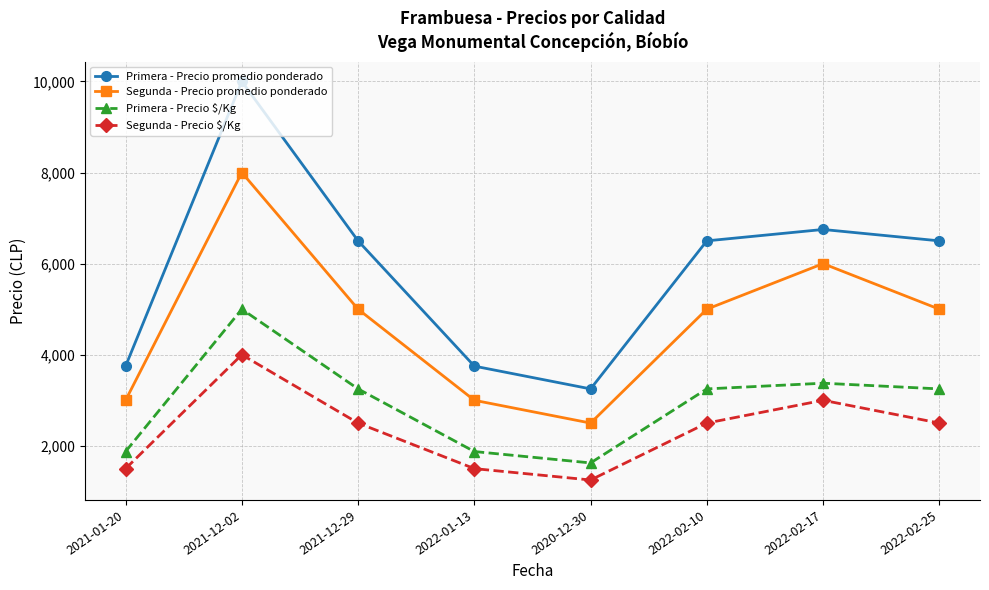

What position from the left is 2022-02-25?

8